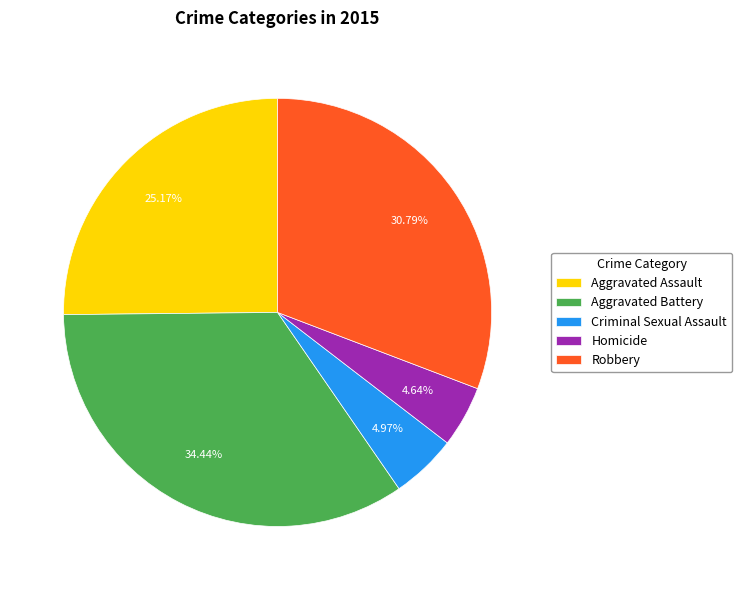

To the nearest percent, what portion does Criminal Sexual Assault represent?

5%